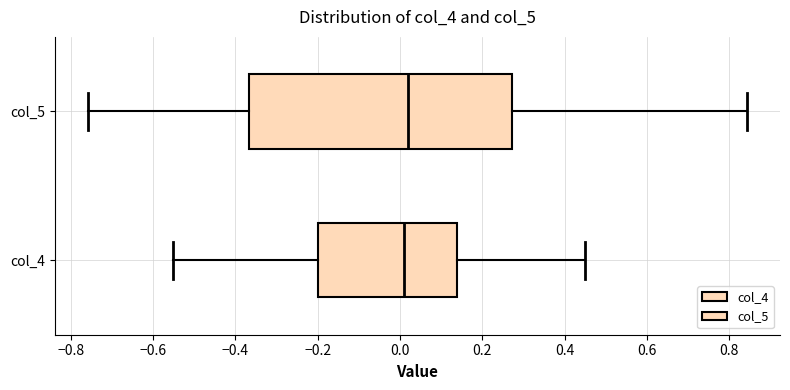

Reading bottom to top, transcribe this box plot: for each box, give where its median line is, the range the box spans, and where its two whiskers end, as read against the x-axis. The values are not printed on the chart, so give them approximately, as read against the axis.

col_4: median 0.00, box -0.20 to 0.14, whiskers -0.56 to 0.46
col_5: median 0.02, box -0.36 to 0.28, whiskers -0.76 to 0.84